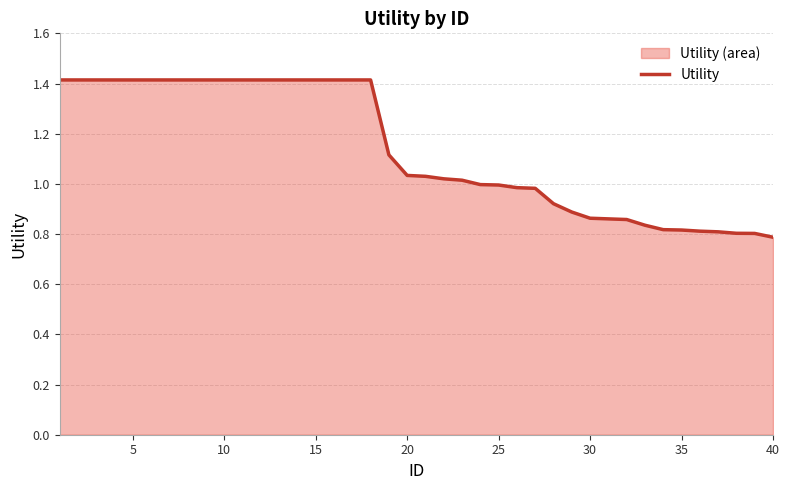

What is the maximum value shown in the chart?

1.4